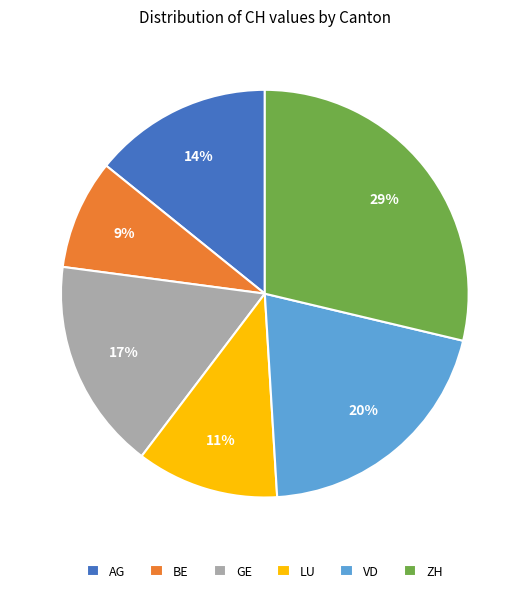

Which category has the smallest portion of the pie?

BE